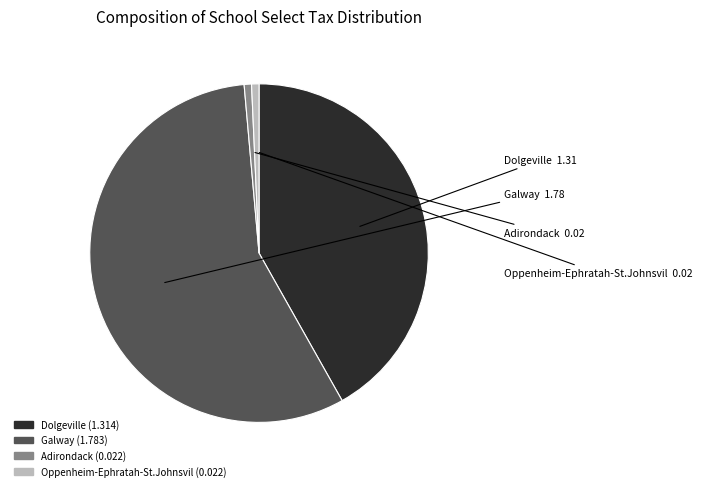

Which slice is the largest?

Galway